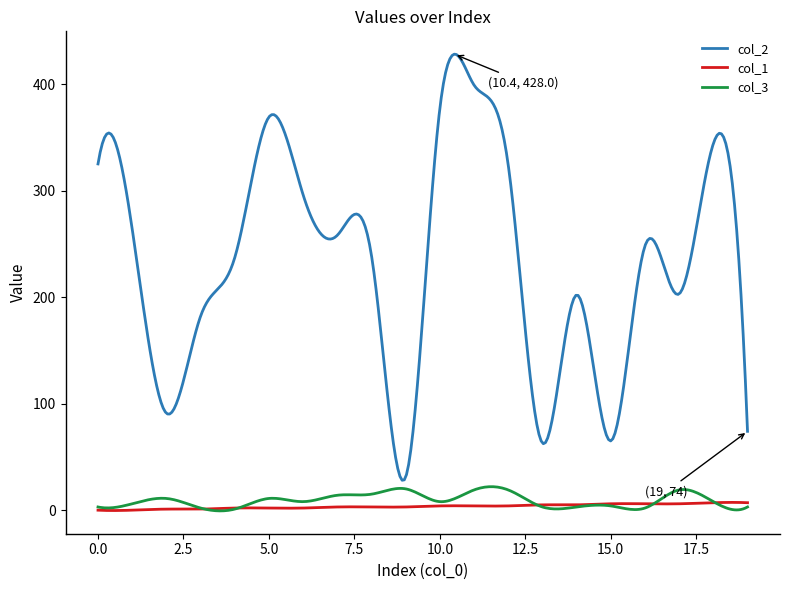

How many lines are shown in the chart?

3